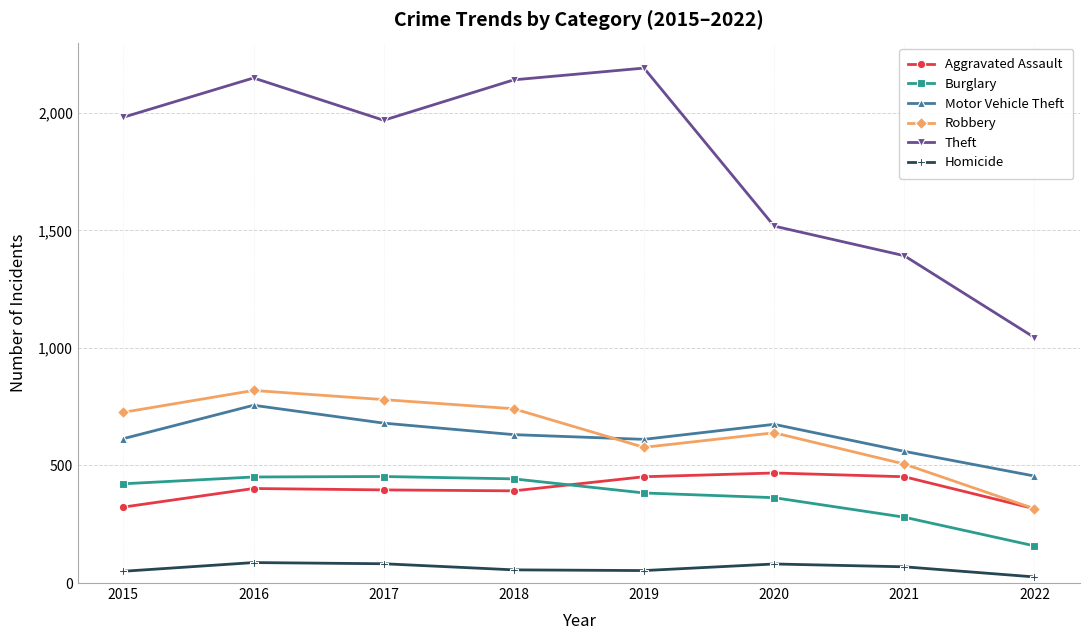

Where is the first local maximum for Theft?

2016